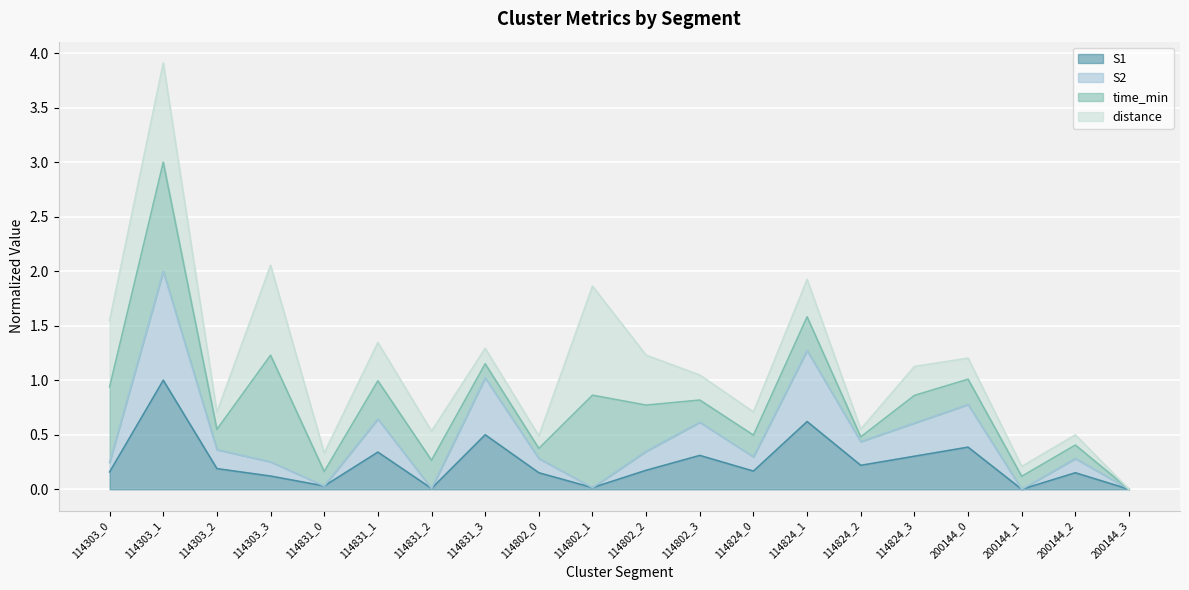

At which category is the sum across all series the highest?

114303_1